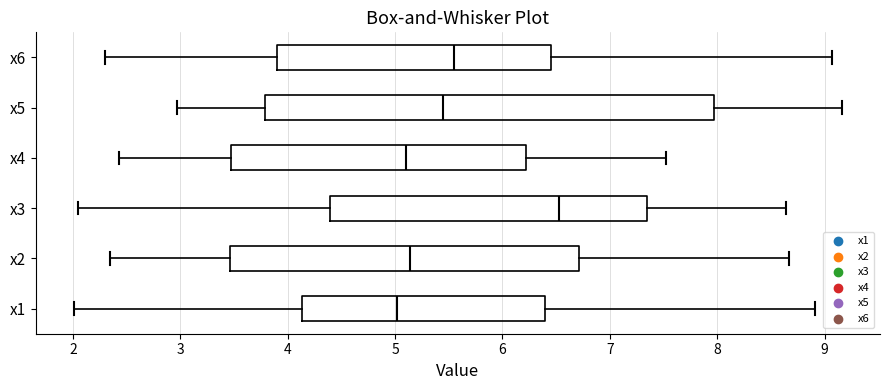

Reading bottom to top, transcribe this box plot: for each box, give where its median line is, the range the box spans, and where its two whiskers end, as read against the x-axis. The values are not printed on the chart, so give them approximately, as read against the axis.

x1: median 5.0, box 4.1 to 6.4, whiskers 2.0 to 8.9
x2: median 5.1, box 3.5 to 6.7, whiskers 2.3 to 8.7
x3: median 6.5, box 4.4 to 7.3, whiskers 2.0 to 8.6
x4: median 5.1, box 3.5 to 6.2, whiskers 2.4 to 7.5
x5: median 5.4, box 3.8 to 8.0, whiskers 3.0 to 9.2
x6: median 5.6, box 3.9 to 6.5, whiskers 2.3 to 9.1